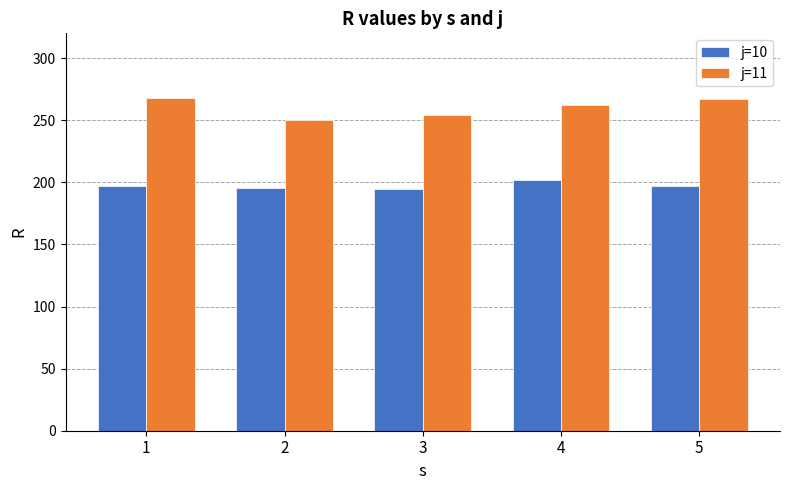

What is the sum of the j=10 values at 2 and 3?

389.6